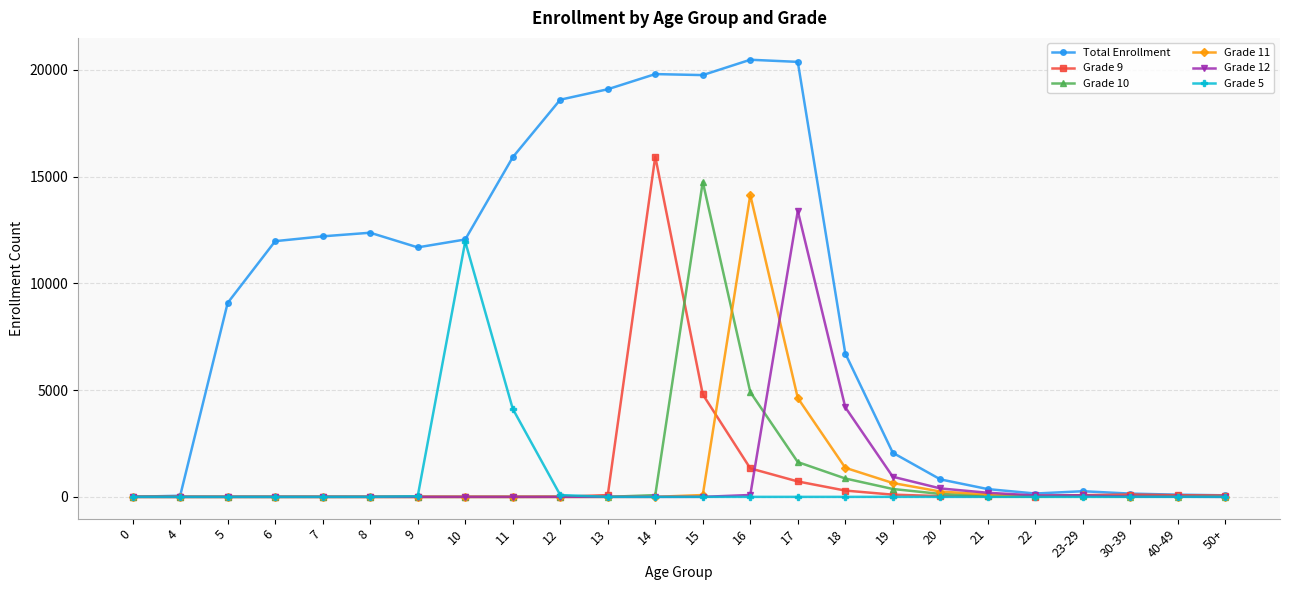

How many categories are shown in the chart?

24